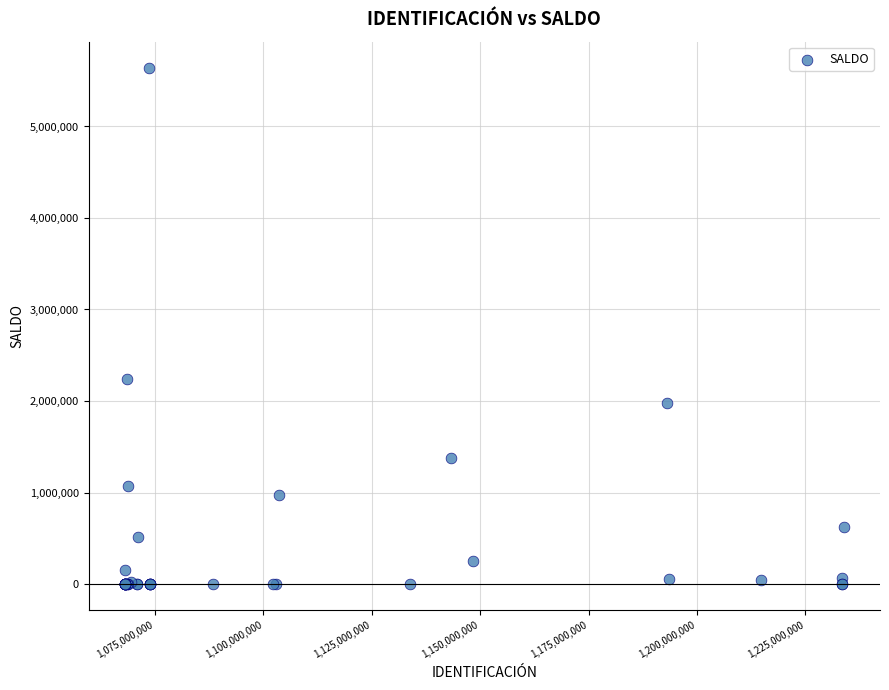

What Y value in the scatter plot is closest to 2820359?

2241032